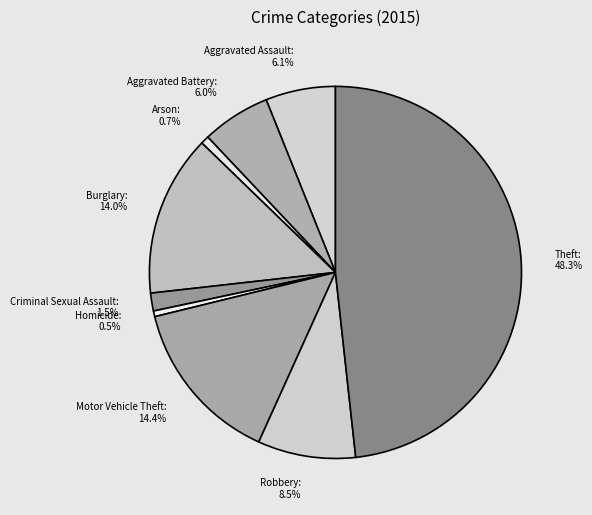

To the nearest percent, what percentage of the pie is Arson?

1%